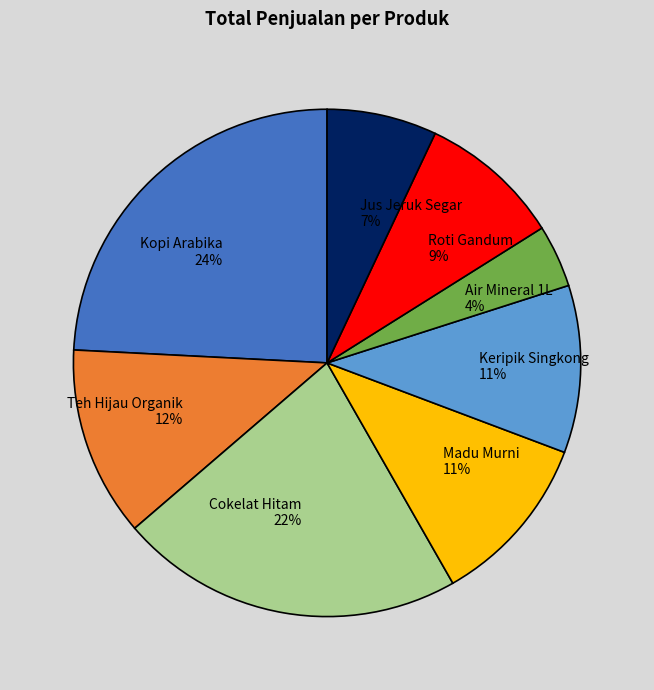

Is the sum of Teh Hijau Organik and Keripik Singkong greater than half?

No